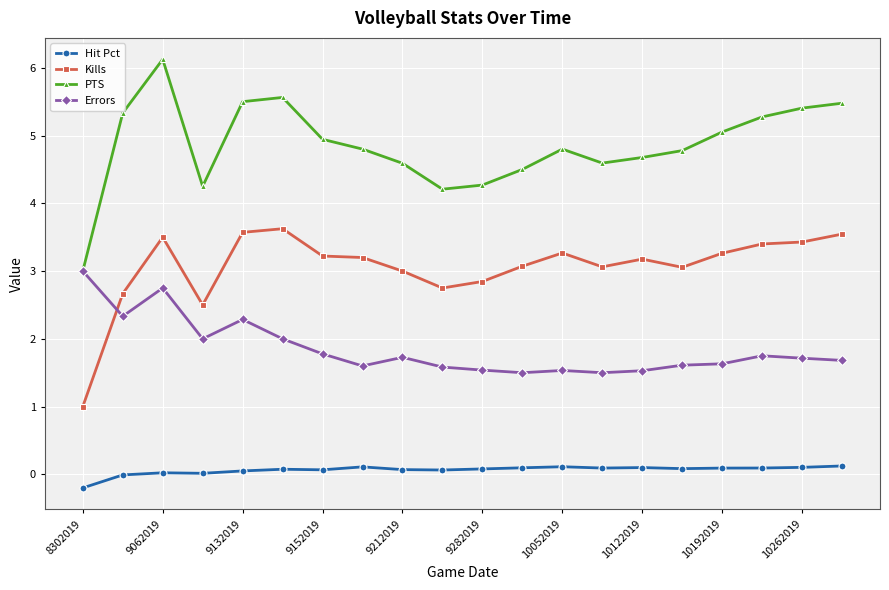

Which series has the largest total across all categories?

PTS